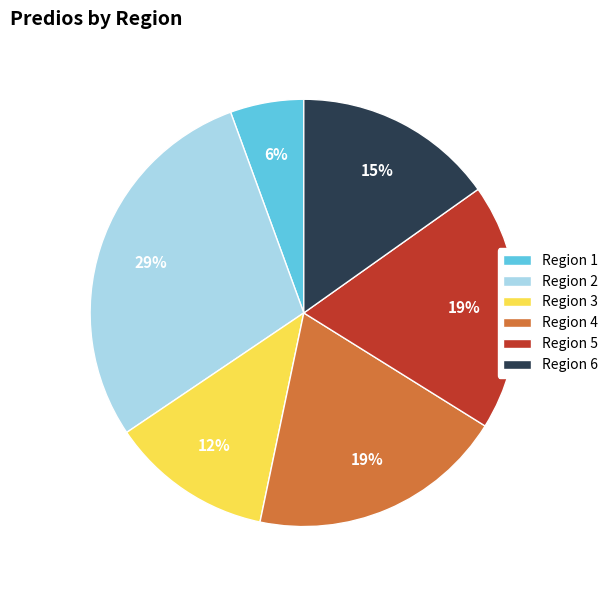

Is it true that Region 1 is 1% of the pie?

False